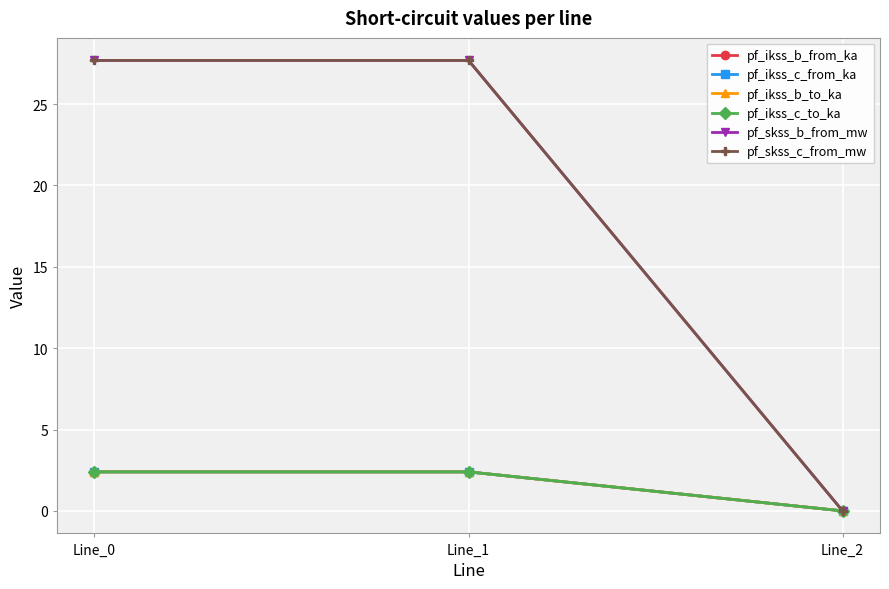

Does the chart have visible grid lines?

Yes